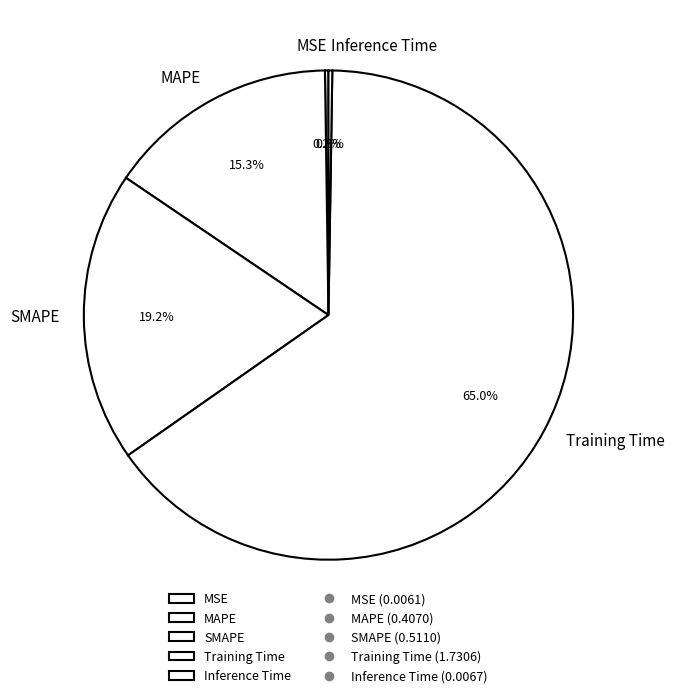

What is the total percentage of MAPE and Training Time?

80.3%